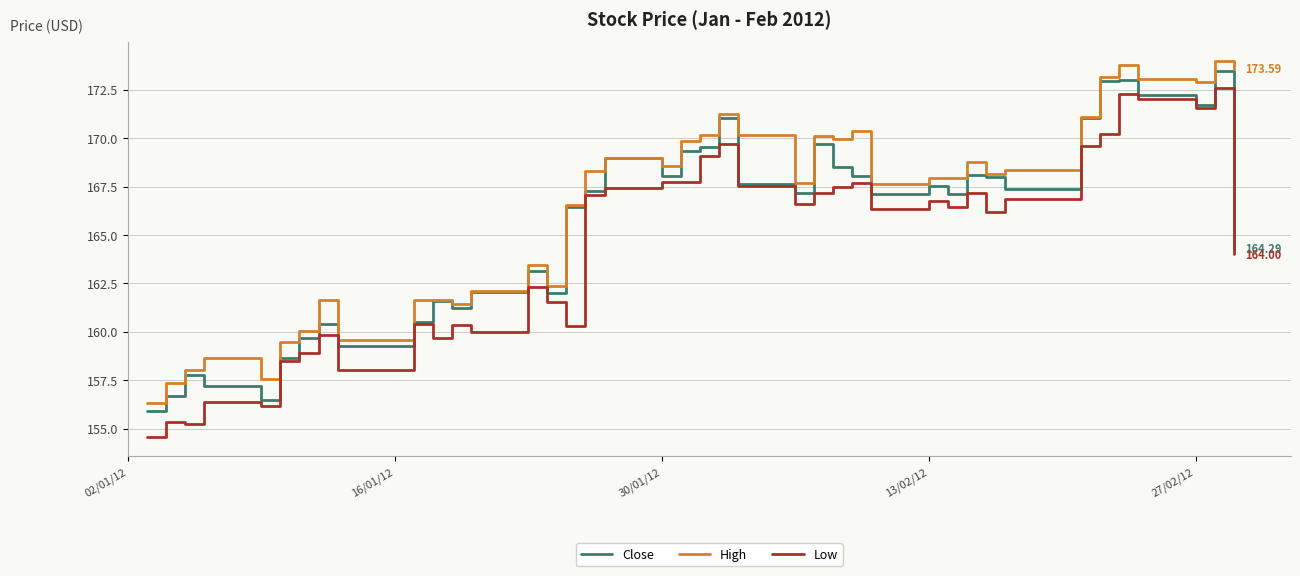

List the series in order of their overall mean, highest first.

High, Close, Low